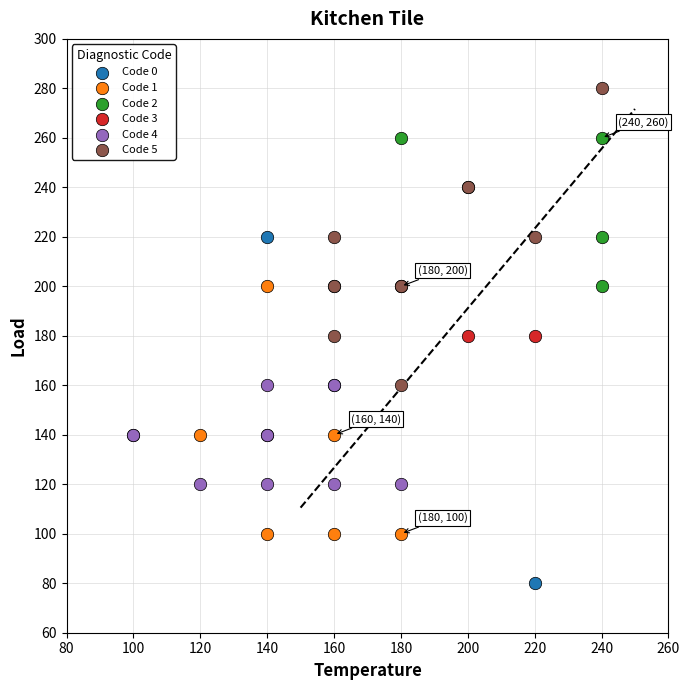

Which series contains the lowest Y value?

Code 0